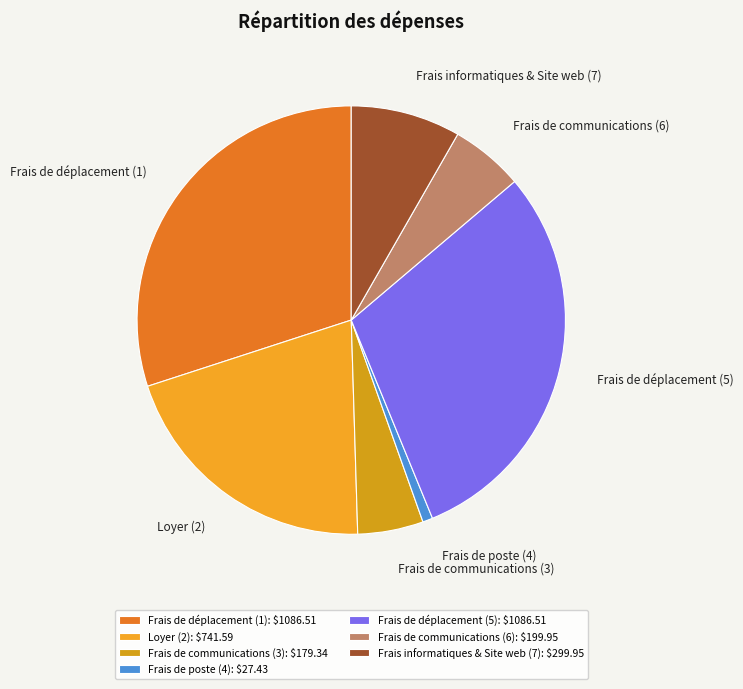

Combined, do Frais de communications (6) and Frais de déplacement (5) account for over 50%?

No